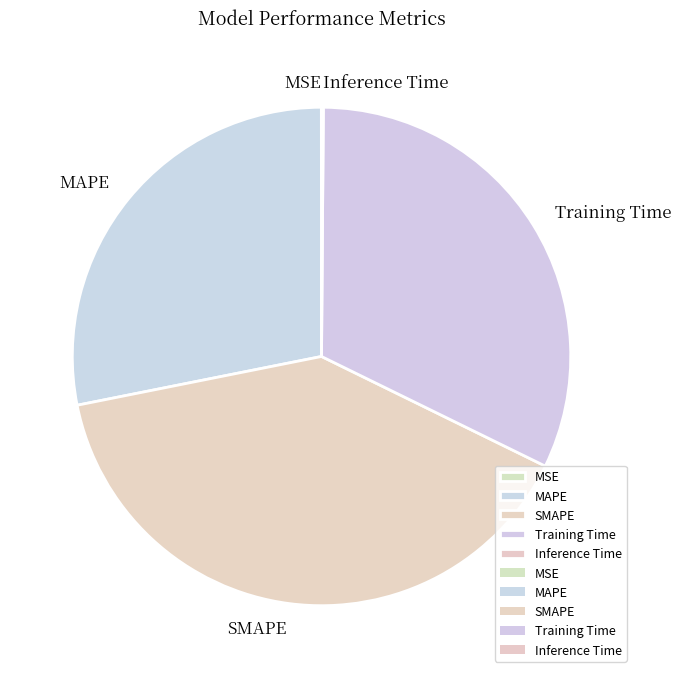

True or false: SMAPE accounts for 32% of the total.

False